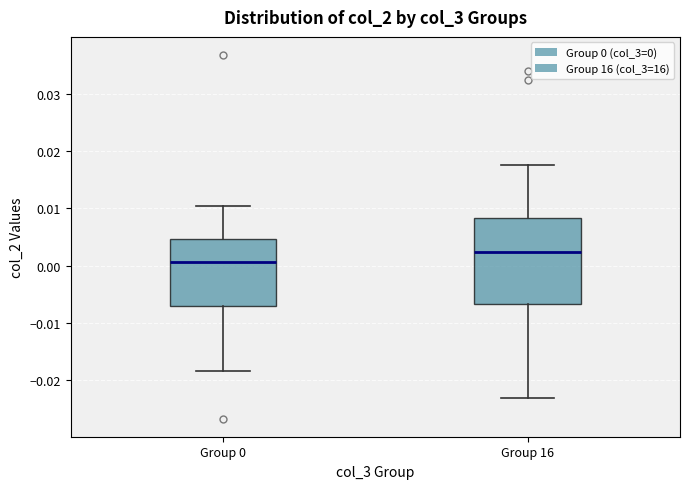

Which box has the lowest median line?

Group 0